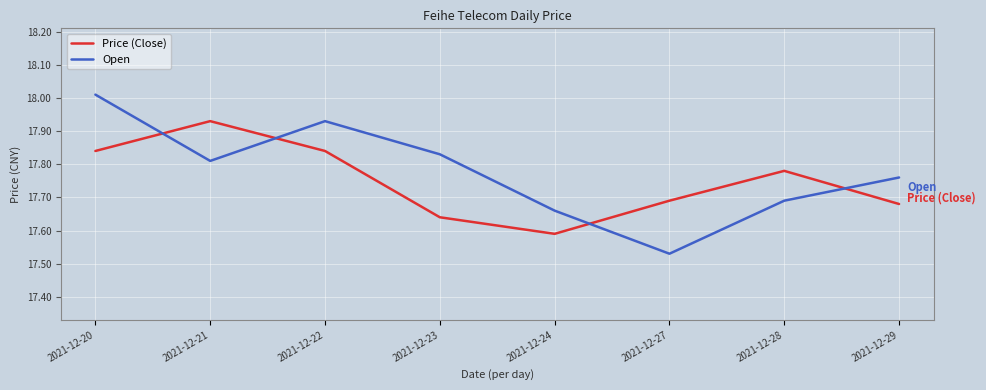

At which label does Price (Close) reach its peak?

2021-12-21